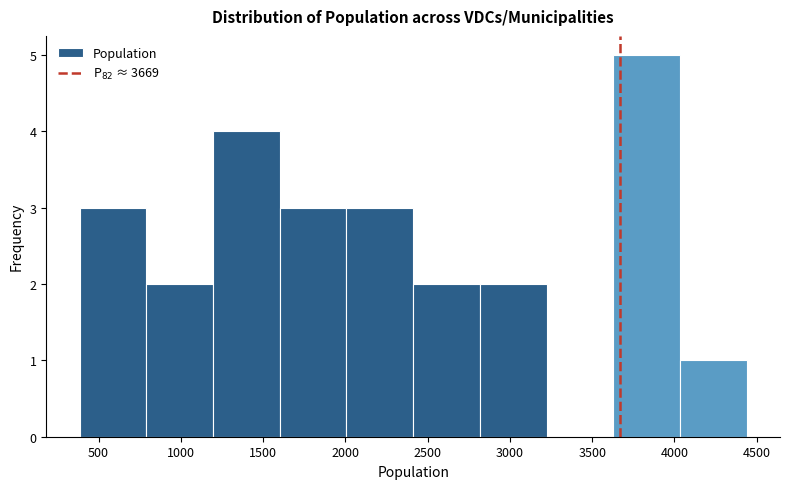

Over which range of the x-axis is the bar tallest?

3650 to 4050